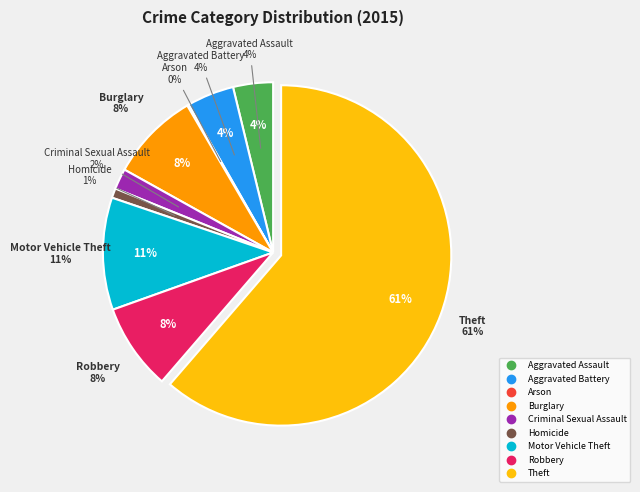

To the nearest percent, what portion does Homicide represent?

1%